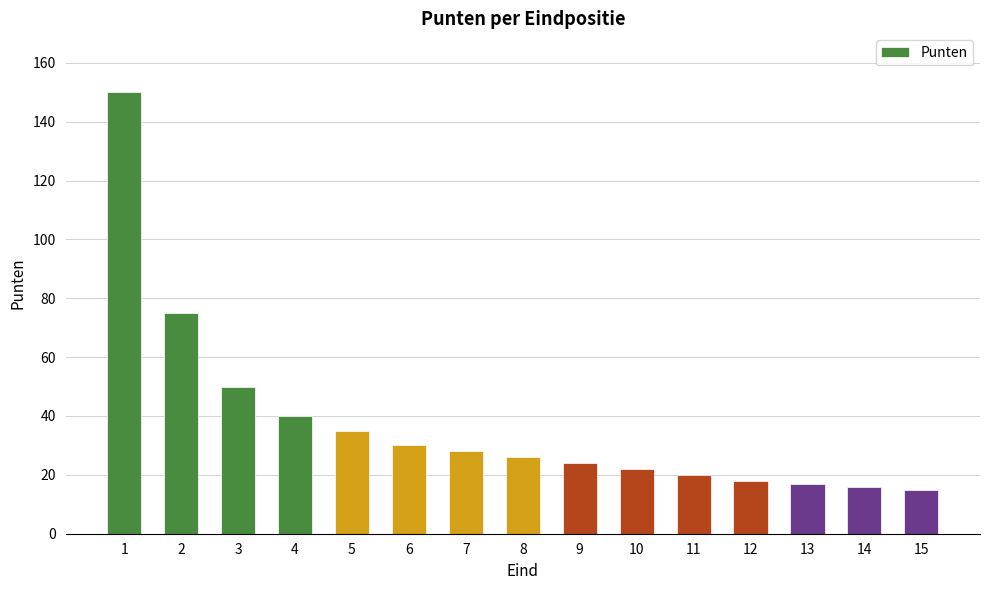

Which has a higher value, 7 or 6?

6